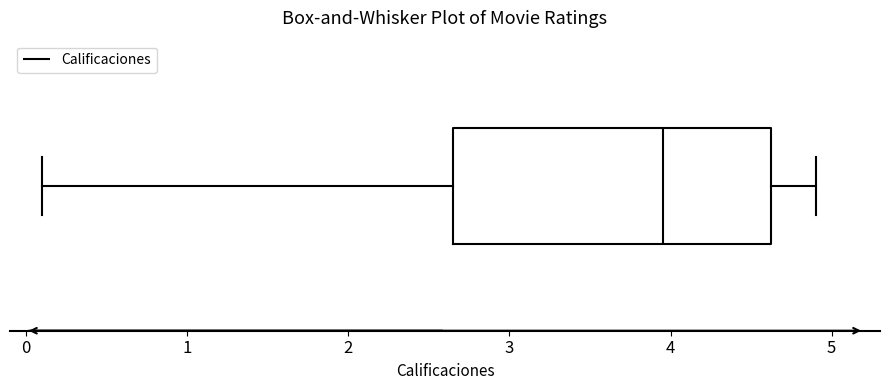

Read this box plot against the x-axis: the position of the median line, the range covered by the box, and the ends of both whiskers. The values are not printed on the chart, so give them approximately, as read against the axis.

median 4.0, box 2.7 to 4.6, whiskers 0.1 to 4.9